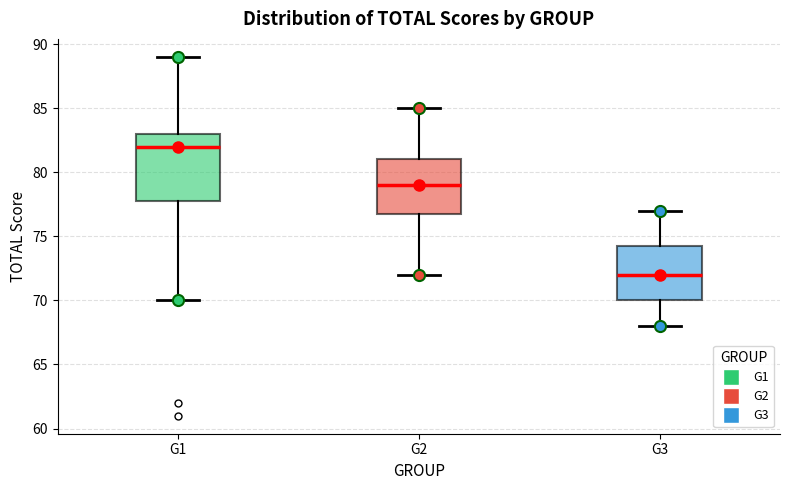

Which box is the tallest, from its lower edge to its upper edge?

G1